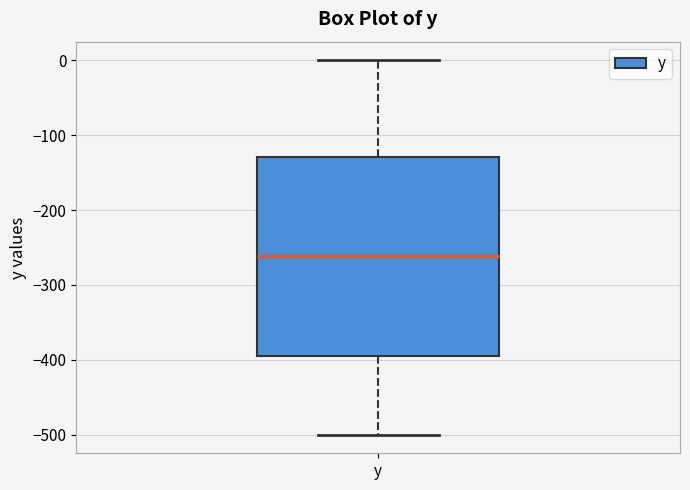

Transcribe this box plot: give where the median line is, the range the box spans, and where the two whiskers end, as read against the y-axis. The values are not printed on the chart, so give them approximately, as read against the axis.

median -260, box -400 to -130, whiskers -500 to 0